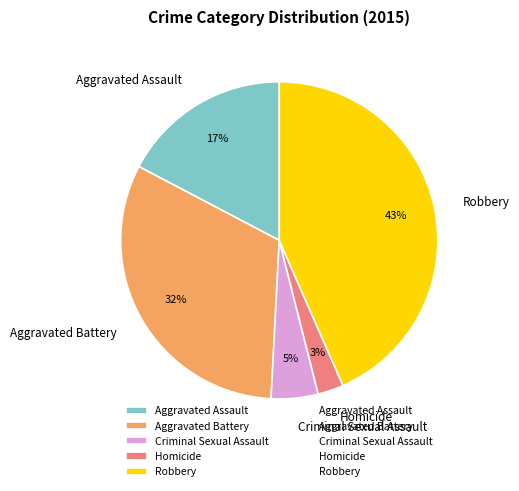

Combined, do Homicide and Criminal Sexual Assault account for over 50%?

No